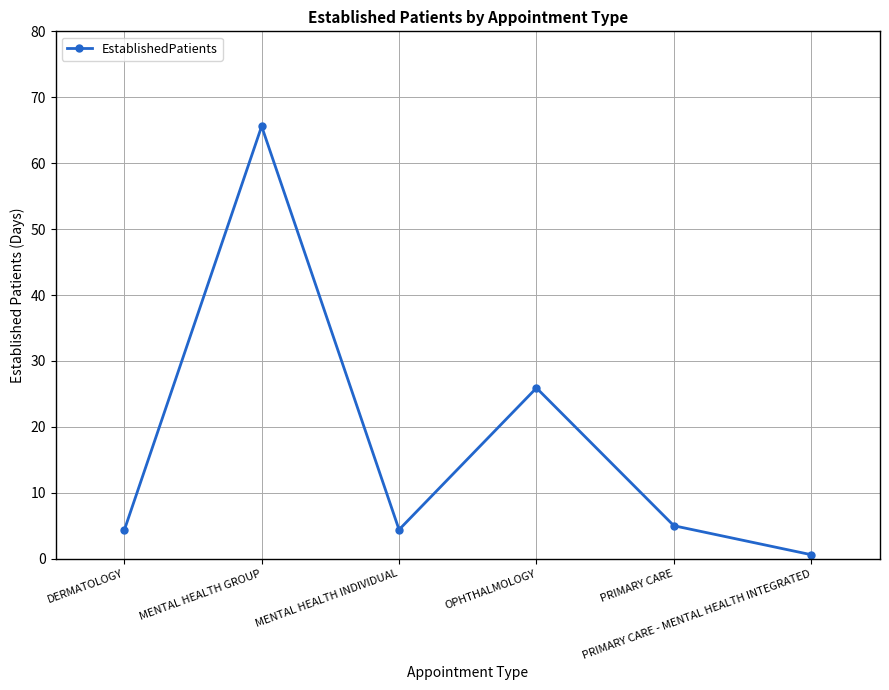

What is the label of the 3rd point from the right?

OPHTHALMOLOGY